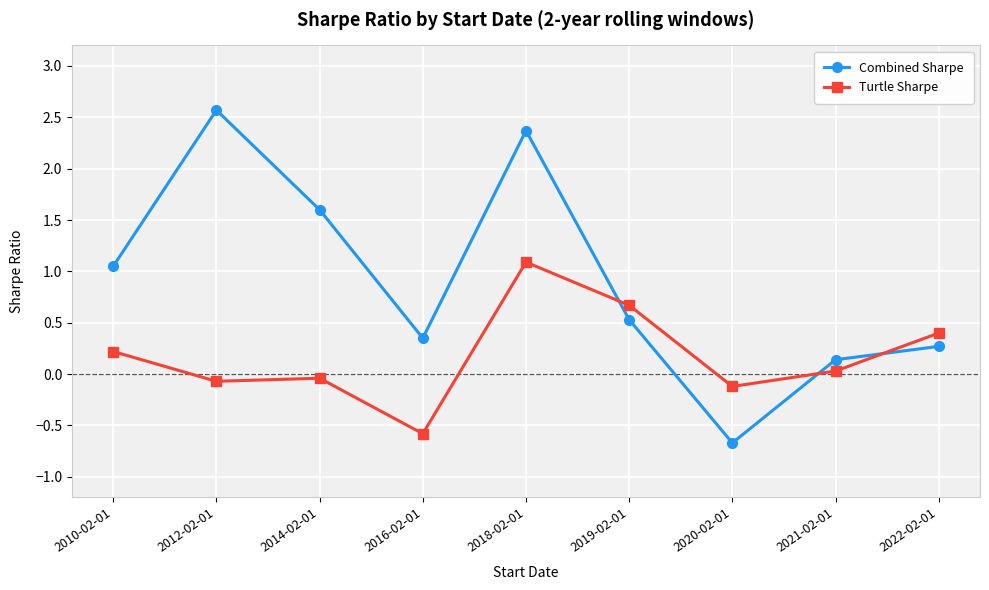

How many times do Turtle Sharpe and Combined Sharpe cross each other?

3